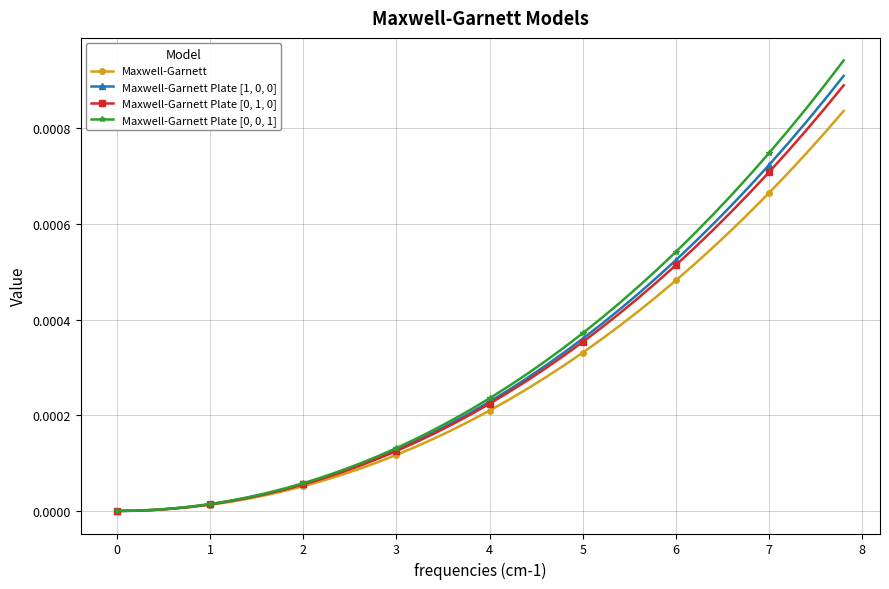

How many lines are shown in the chart?

4